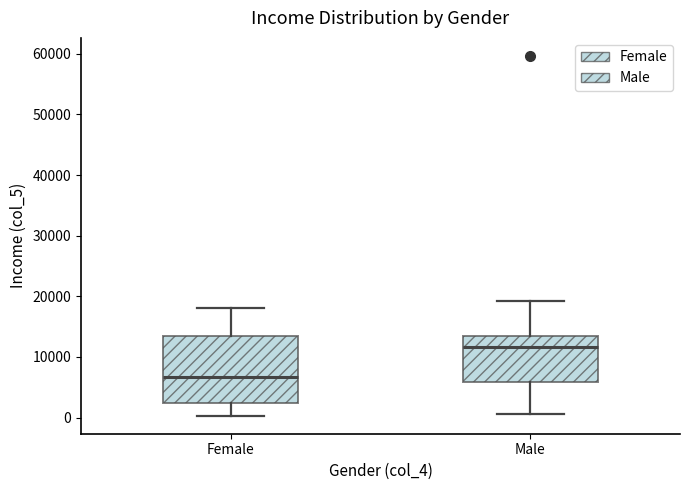

Which box has the lowest median line?

Female